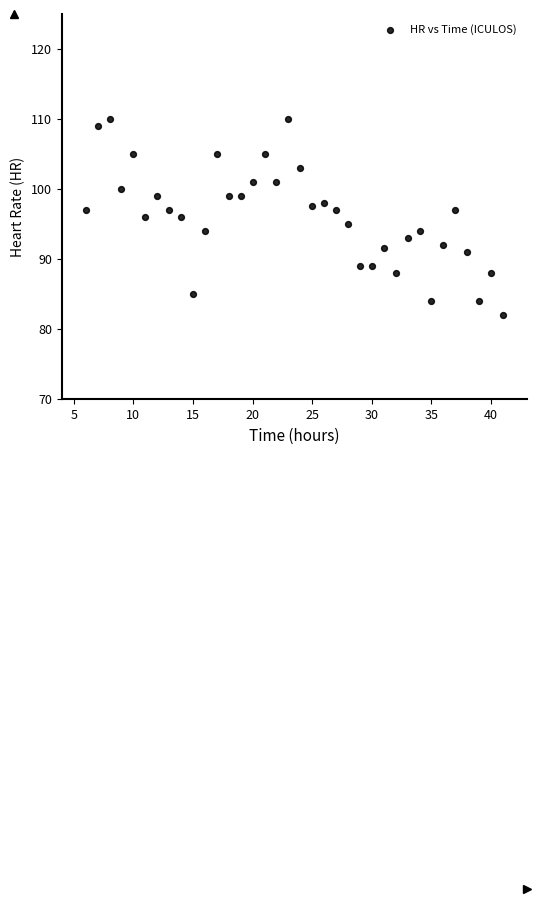

What is the range of Y values (max minus min)?

28.0